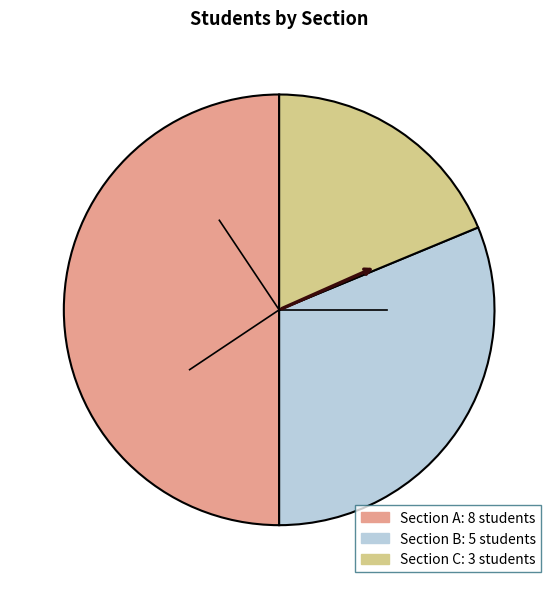

How many slices are in this pie chart?

3